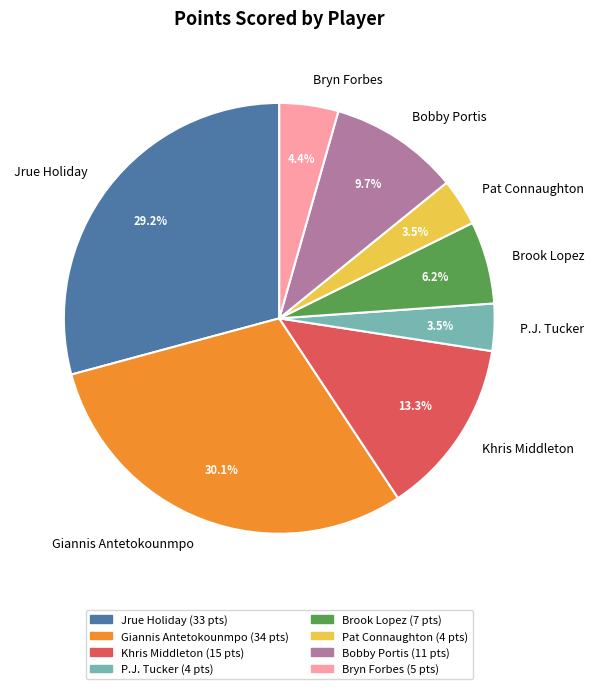

Which has a higher value, Jrue Holiday or Khris Middleton?

Jrue Holiday